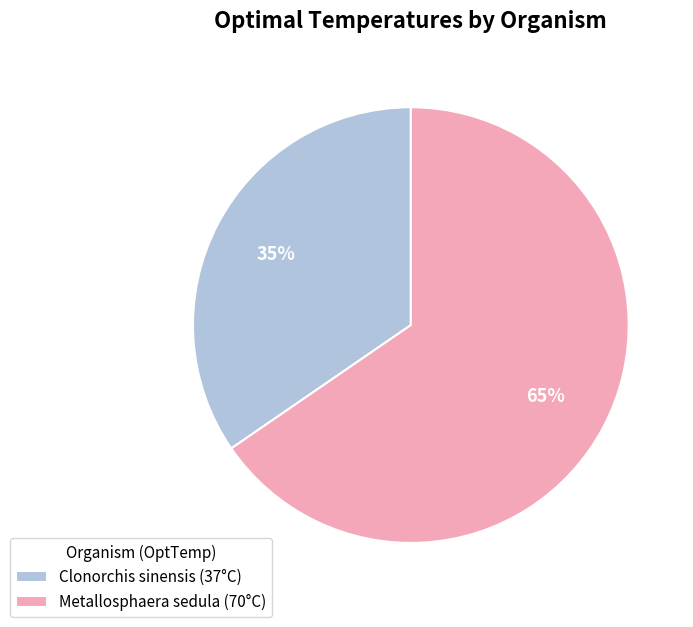

What is the smallest slice in the pie chart?

Clonorchis sinensis